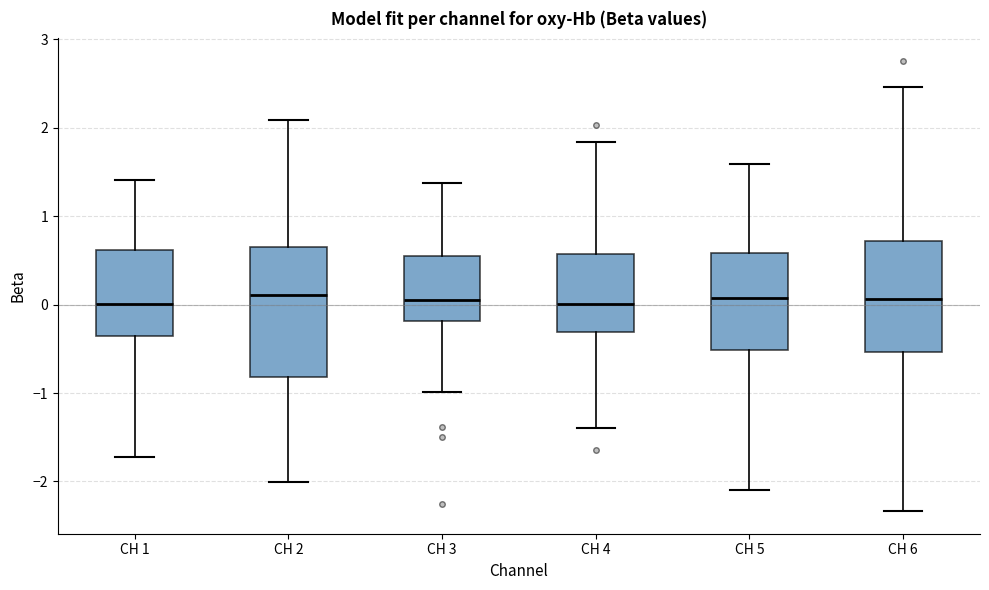

Reading left to right, read every box against the y-axis: the position of its median line, the range the box covers, and the ends of its whiskers. The values are not printed on the chart, so give them approximately, as read against the axis.

CH 1: median 0.0, box -0.4 to 0.6, whiskers -1.7 to 1.4
CH 2: median 0.1, box -0.8 to 0.7, whiskers -2.0 to 2.1
CH 3: median 0.1, box -0.2 to 0.5, whiskers -1.0 to 1.4
CH 4: median 0.0, box -0.3 to 0.6, whiskers -1.4 to 1.8
CH 5: median 0.1, box -0.5 to 0.6, whiskers -2.1 to 1.6
CH 6: median 0.1, box -0.5 to 0.7, whiskers -2.3 to 2.5